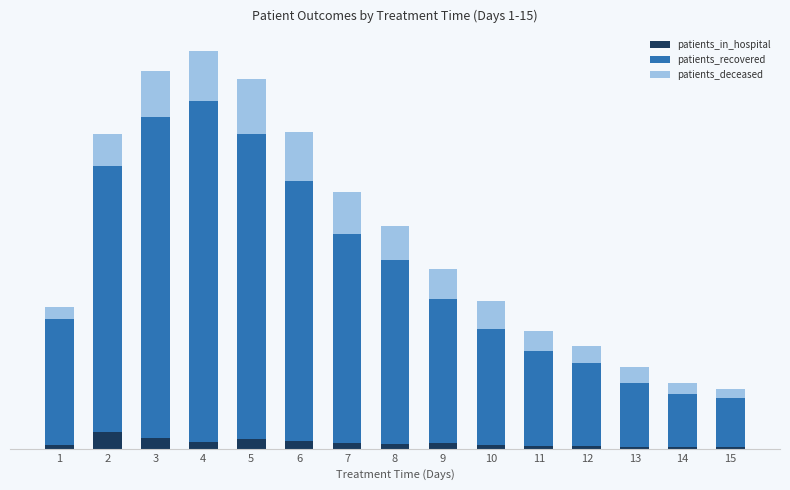

Does the chart contain stacked bars?

Yes